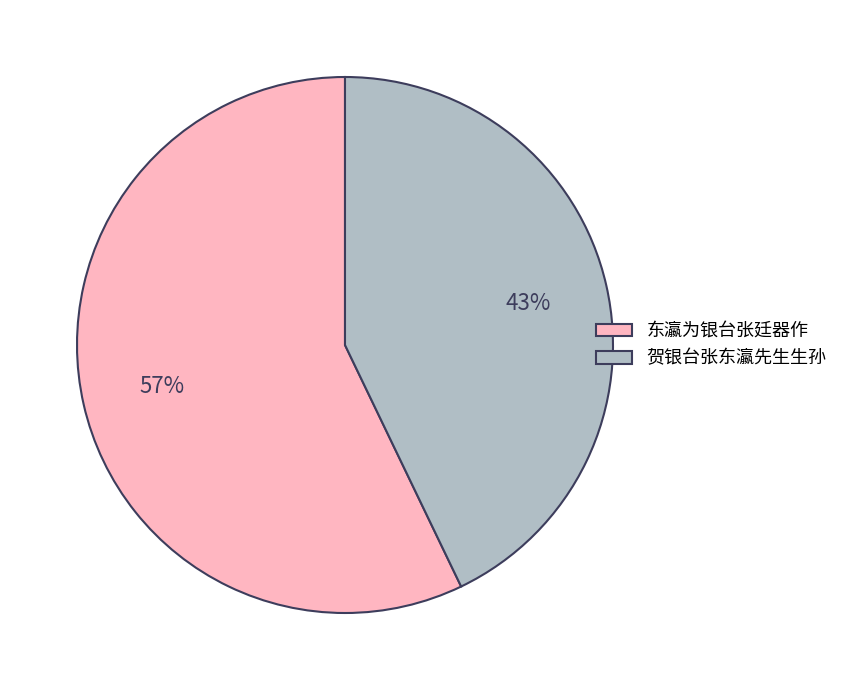

Which category has the biggest portion of the pie?

东瀛为银台张廷器作